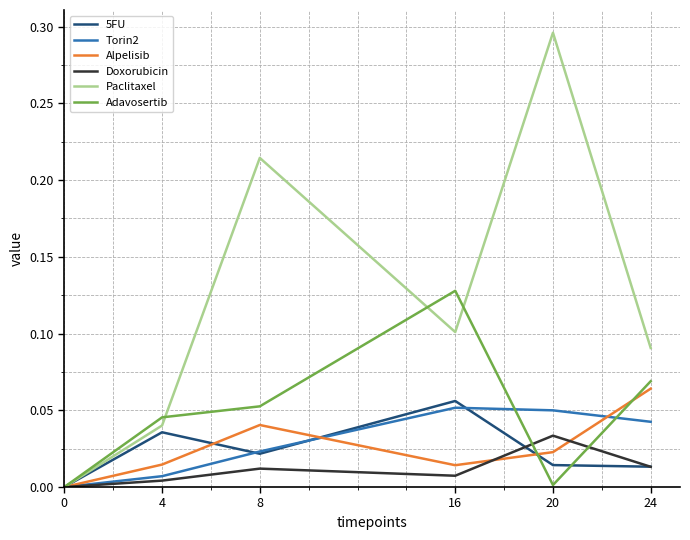

The value of Alpelisib at 24 is 0.1. True or false?

True